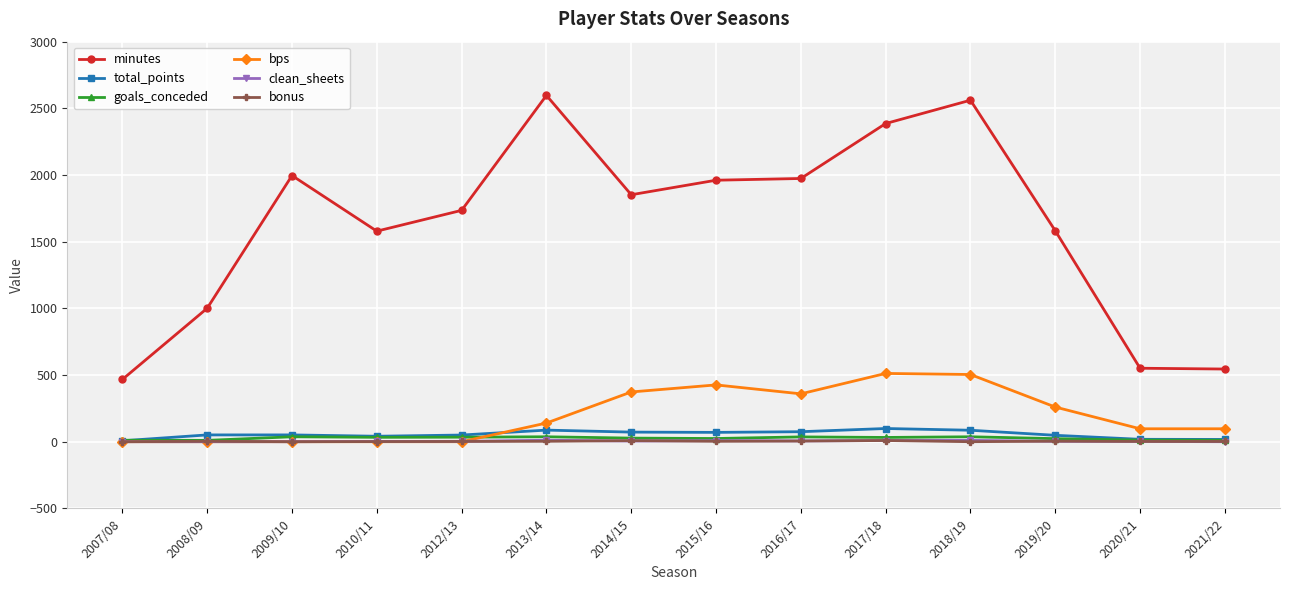

Is the value of bps at 2016/17 greater than the value of bonus at 2016/17?

Yes